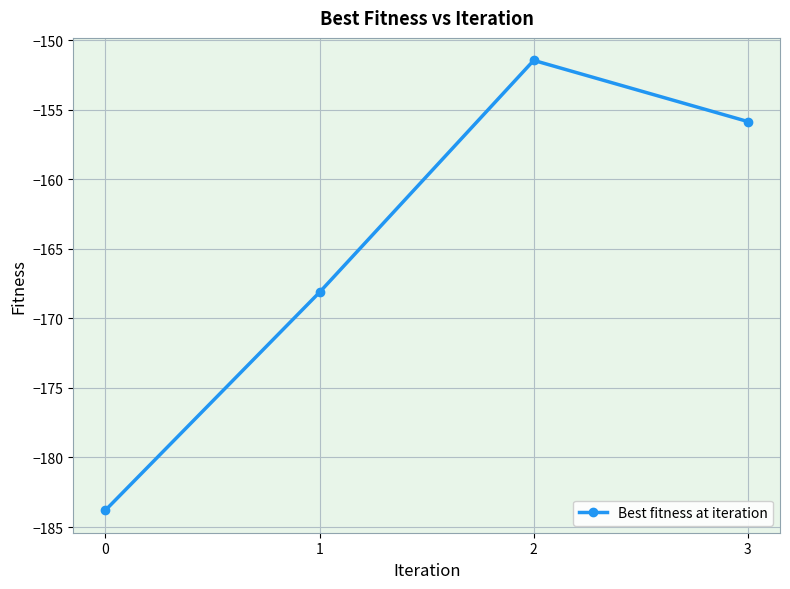

The value at 3 is -240.0. True or false?

False